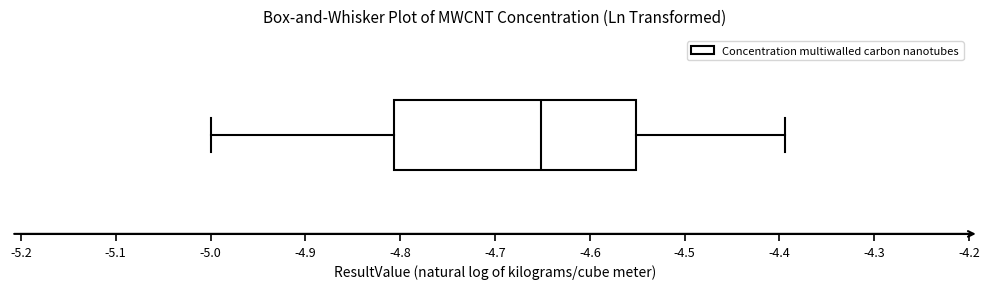

Transcribe this box plot: give where the median line is, the range the box spans, and where the two whiskers end, as read against the x-axis. The values are not printed on the chart, so give them approximately, as read against the axis.

median -4.65, box -4.81 to -4.55, whiskers -5.00 to -4.39